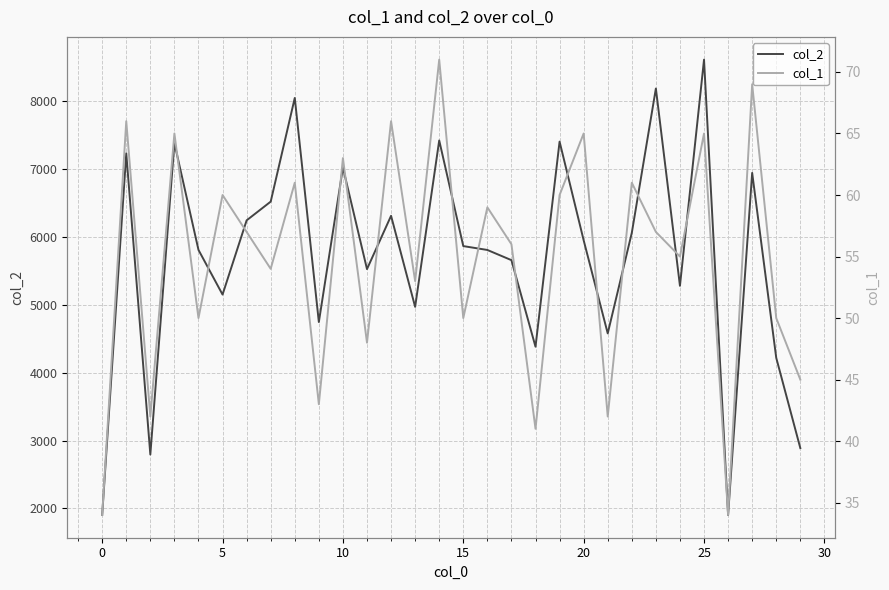

List the series in order of their overall mean, lowest first.

col_1, col_2